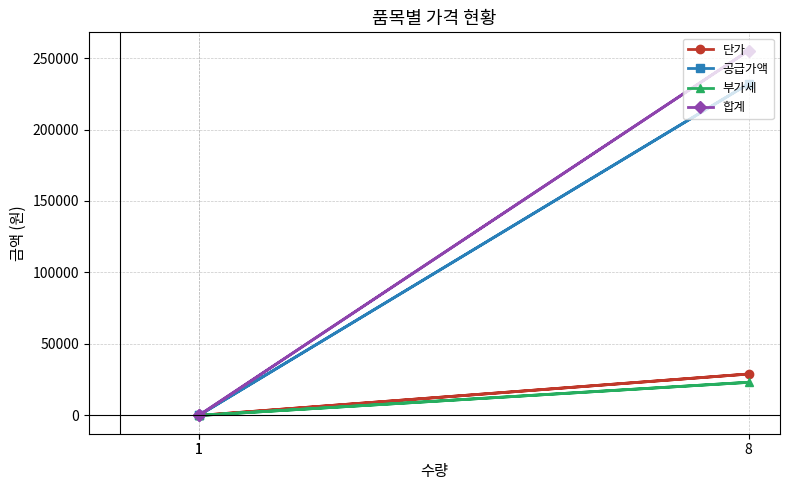

The value of 합계 at 1 is 109326. True or false?

False